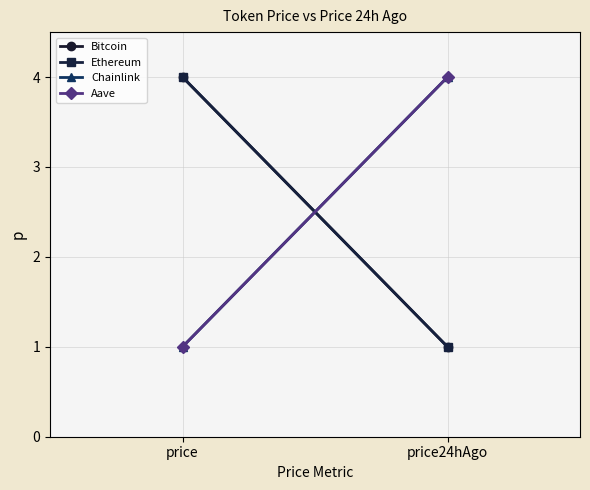

Reading left to right, extract all data points from this chart.

Bitcoin: 4	1
Ethereum: 4	1
Chainlink: 1	4
Aave: 1	4